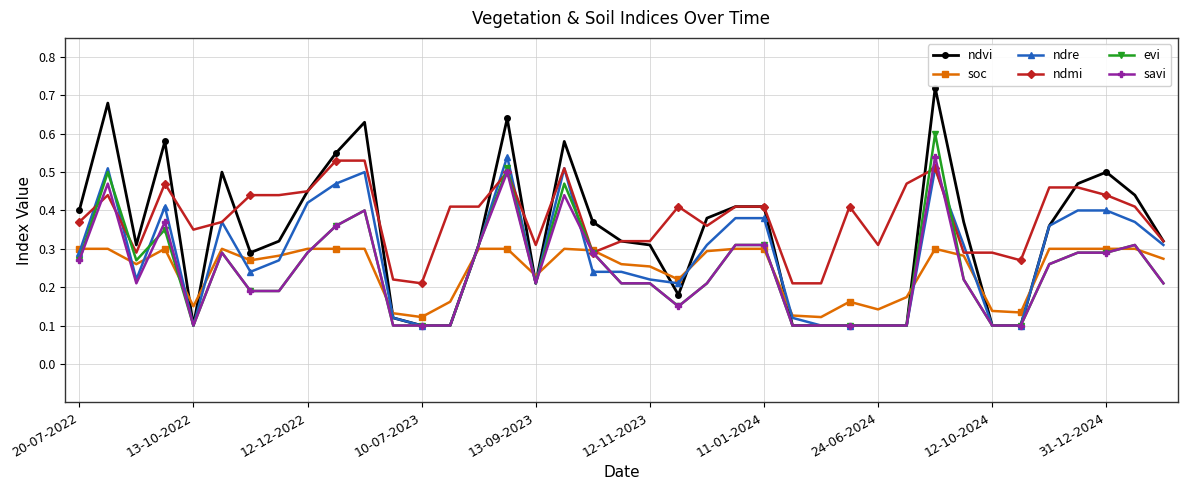

Count the ndre values in the range 0 to 1.

39